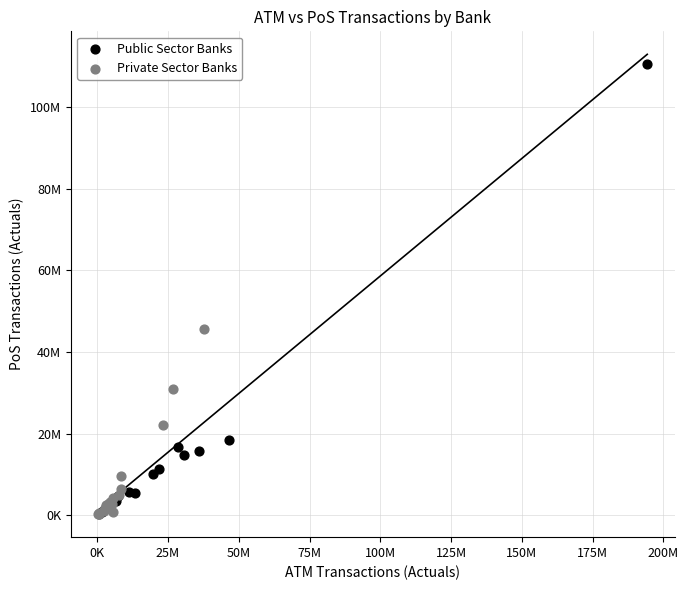

What are all the series names shown in the legend?

Public Sector Banks, Private Sector Banks